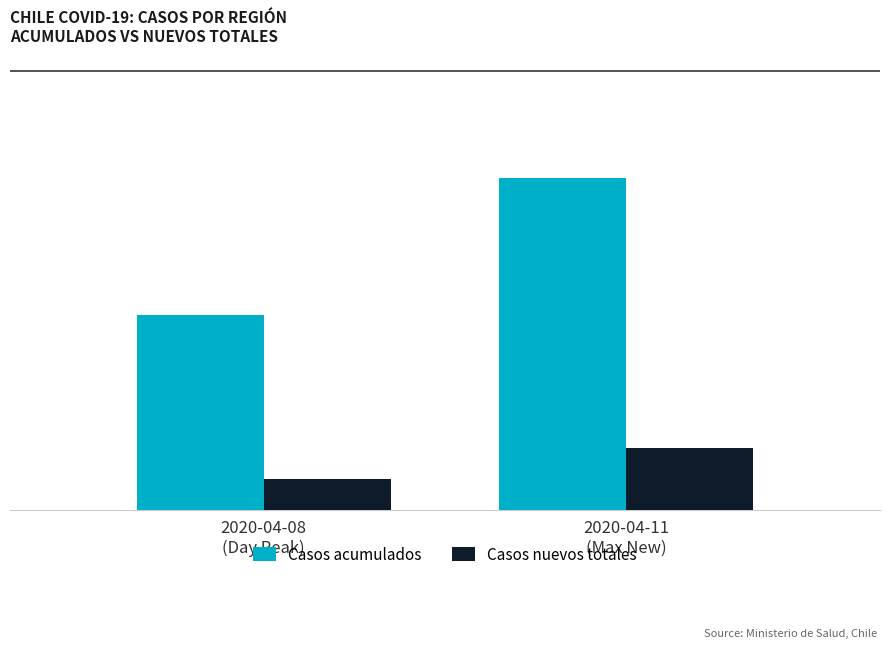

What is the lowest value of the Casos nuevos totales series?

10